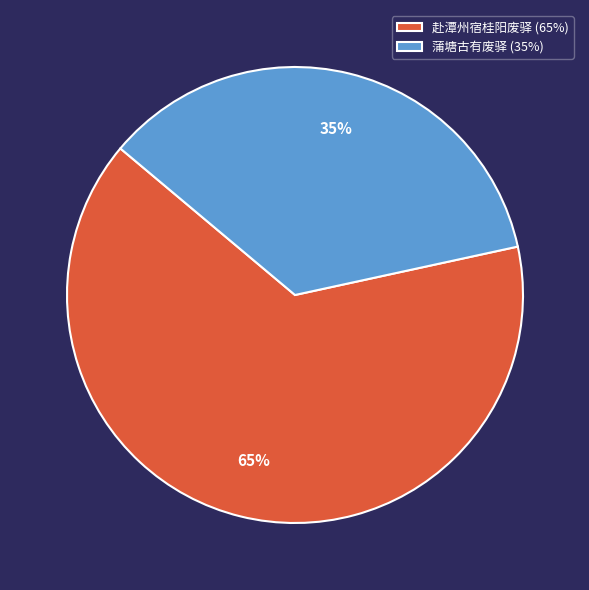

To the nearest percent, what portion does 赴潭州宿桂阳废驿 represent?

65%